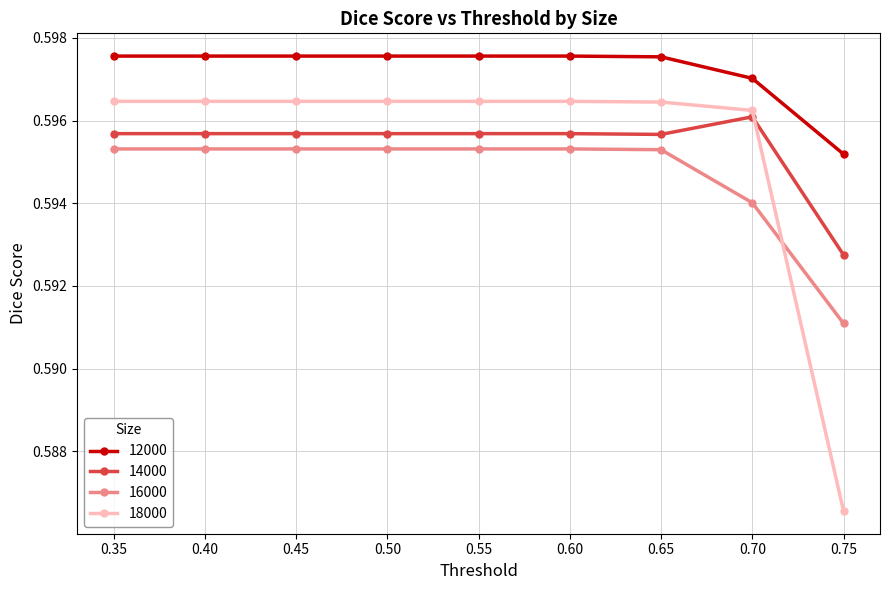

At how many categories does at least one series exceed 0?

9